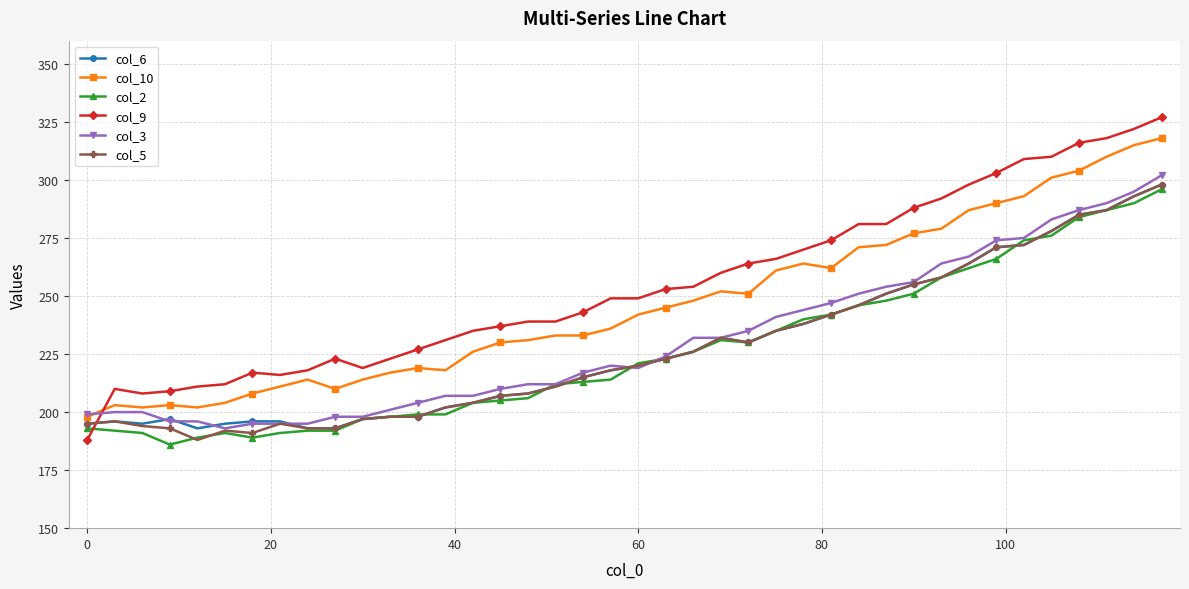

What is the maximum value shown in the chart?

327